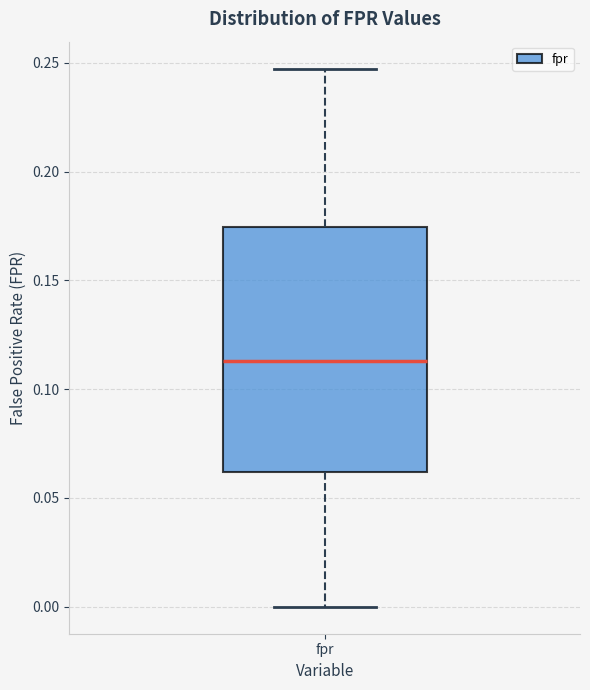

Where does the upper whisker of the box for fpr end on the y-axis? The values are not printed on the chart, so give them approximately, as read against the axis.

0.245